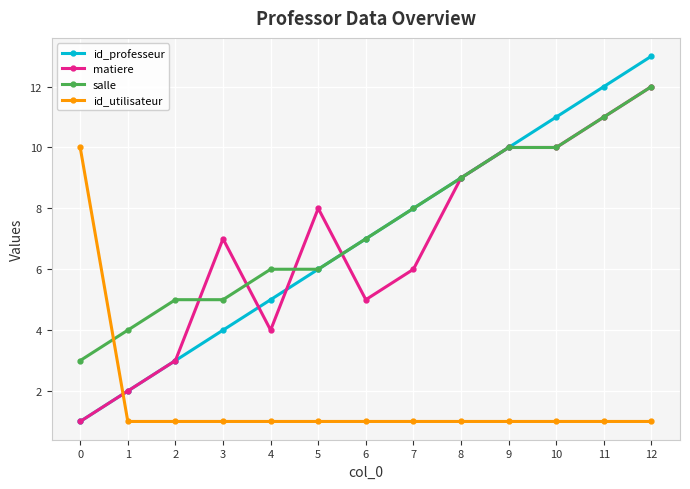

What is the spread (max minus min) of values at 8?

8